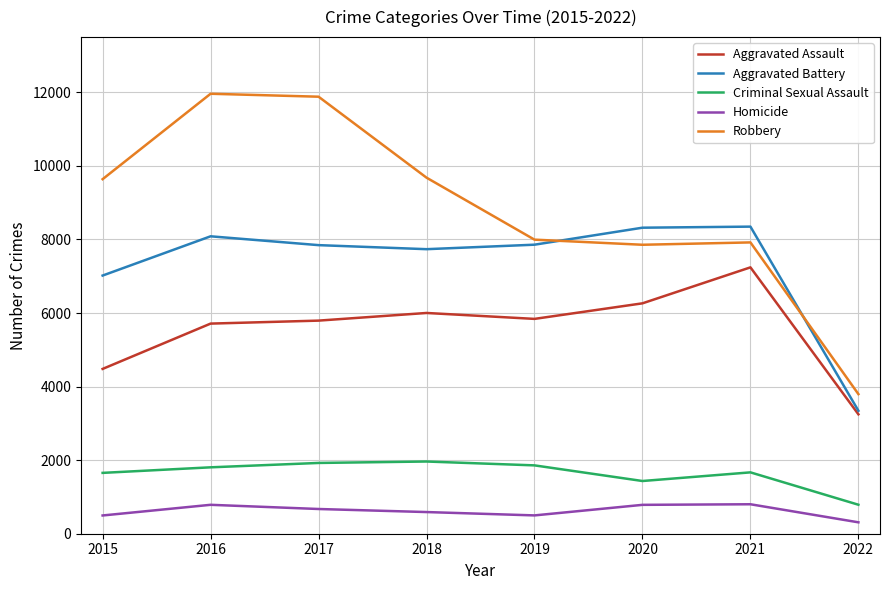

At how many categories does at least one series exceed 3059?

8